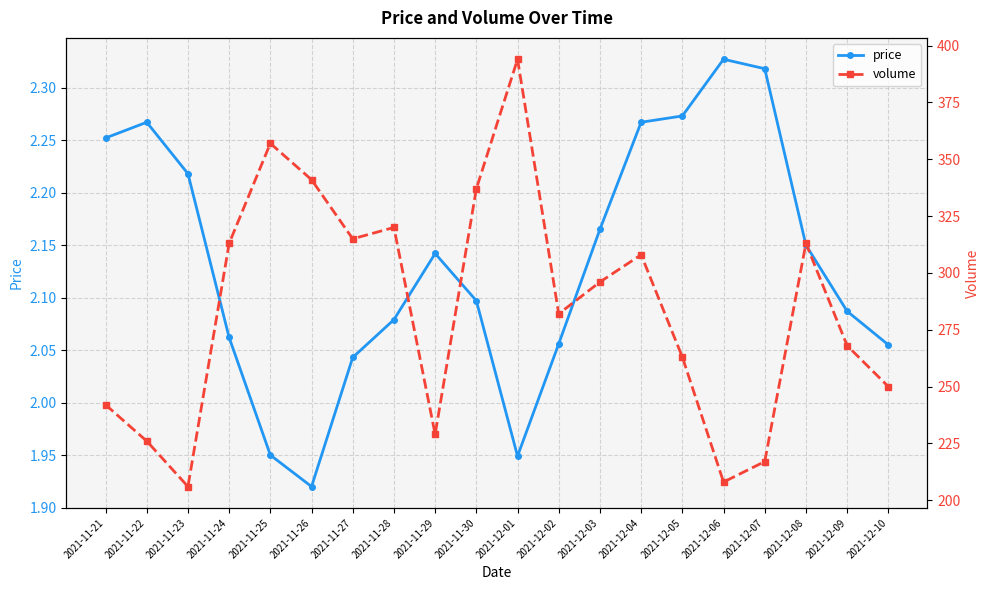

Where is the first local minimum for price?

2021-11-26